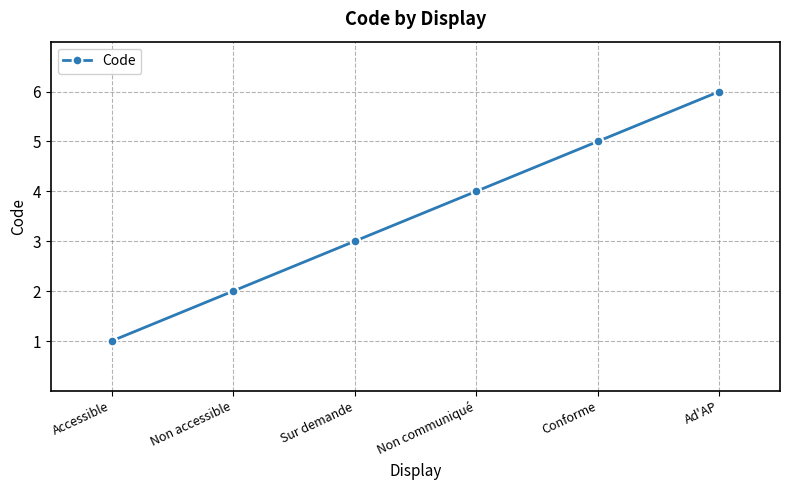

What value does the data have at Ad'AP?

6